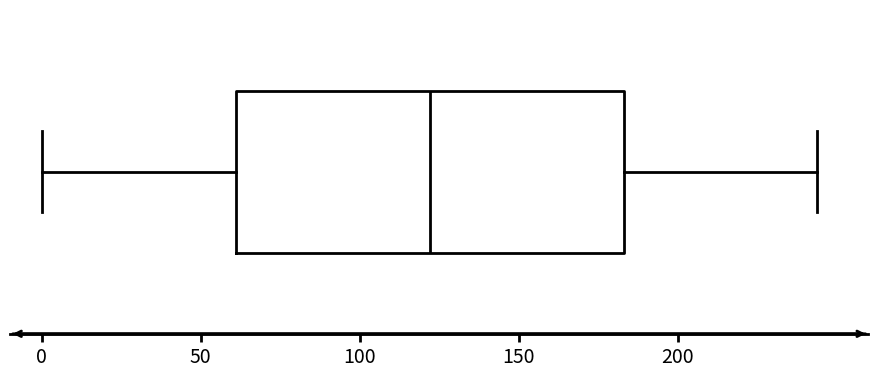

Where is the right edge of the box on the x-axis? The values are not printed on the chart, so give them approximately, as read against the axis.

185